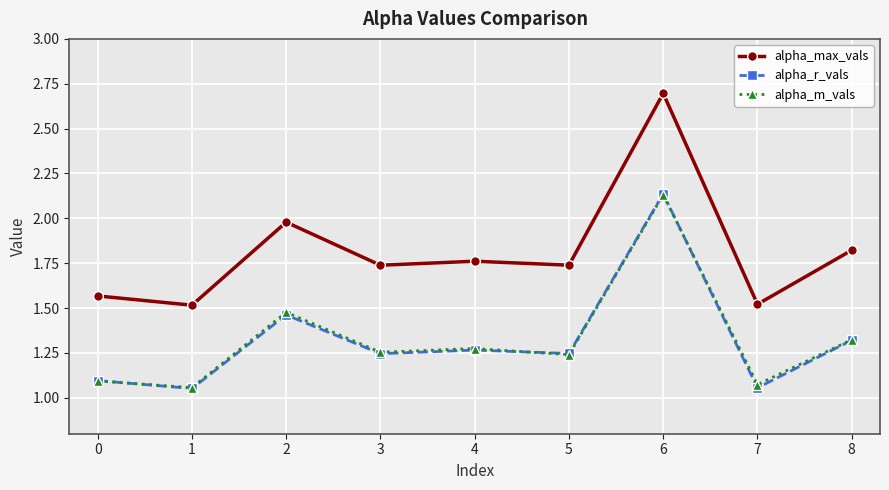

What is the sum of the alpha_m_vals values at 1 and 6?

3.2